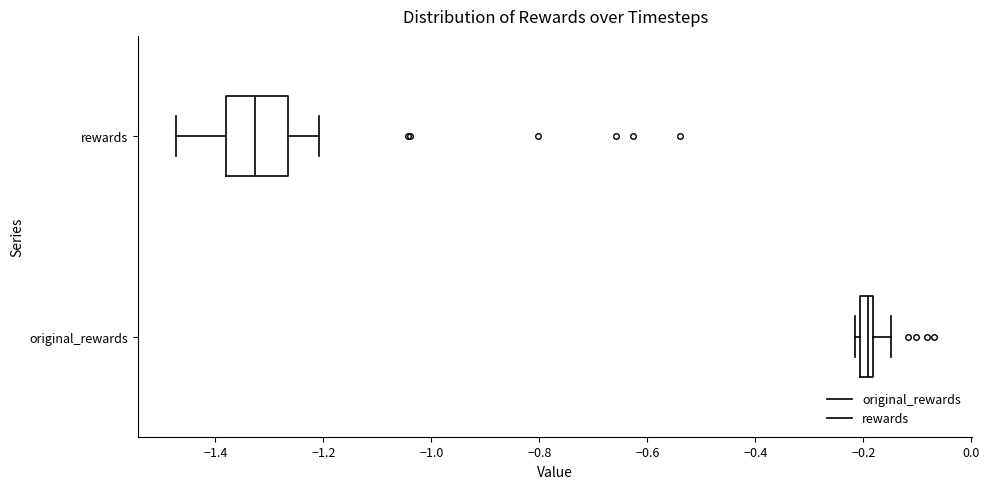

Which box is the widest, from its left edge to its right edge?

rewards